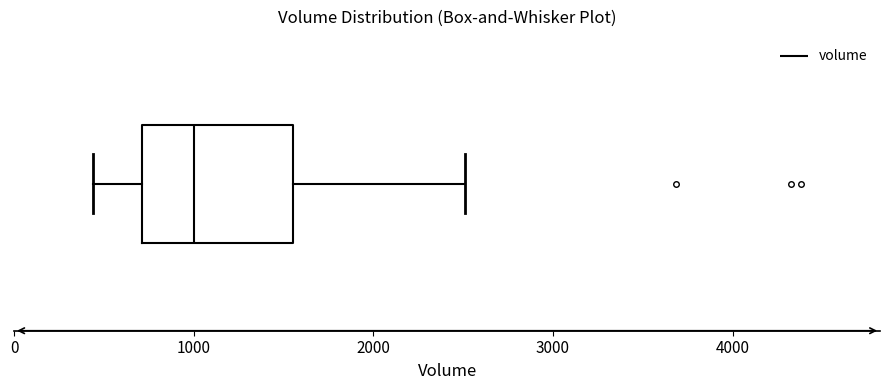

Transcribe this box plot: give where the median line is, the range the box spans, and where the two whiskers end, as read against the x-axis. The values are not printed on the chart, so give them approximately, as read against the axis.

median 1000, box 700 to 1500, whiskers 400 to 2500